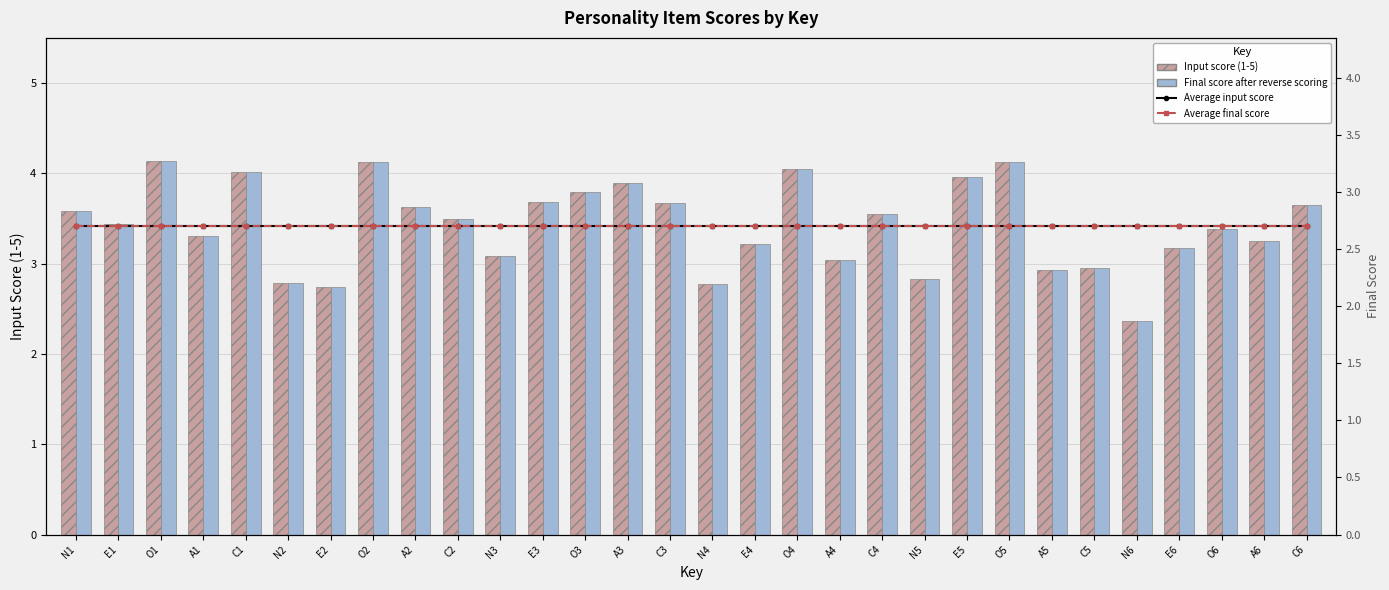

What is the label of the 25th bar from the left?

C5